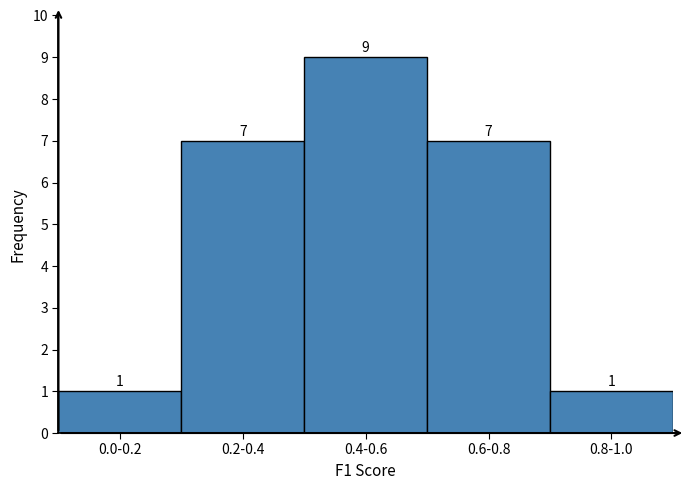

Reading left to right, transcribe all the data shown in this chart.

0.0-0.2=1	0.2-0.4=7	0.4-0.6=9	0.6-0.8=7	0.8-1.0=1